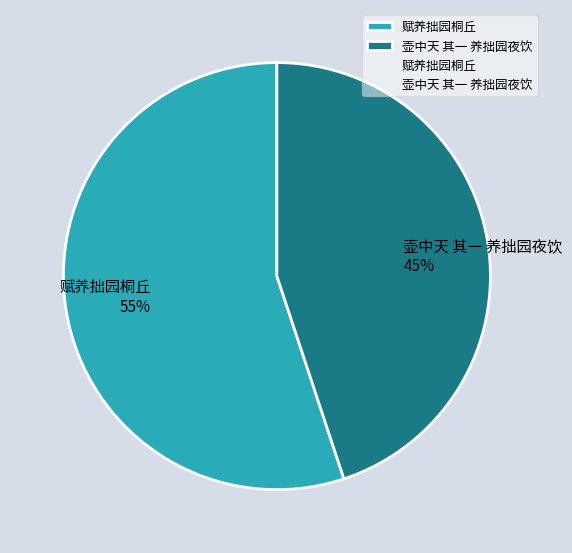

Which slice represents more than half of the pie?

赋养拙园桐丘